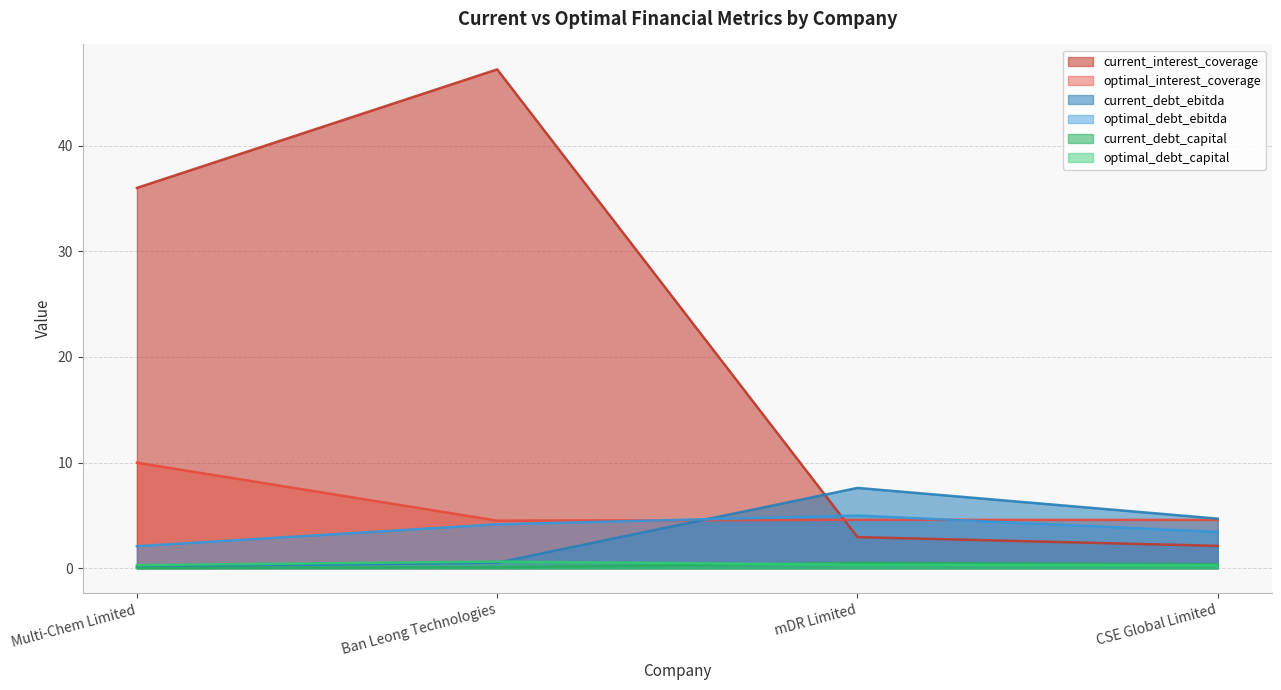

Does the chart have visible grid lines?

Yes